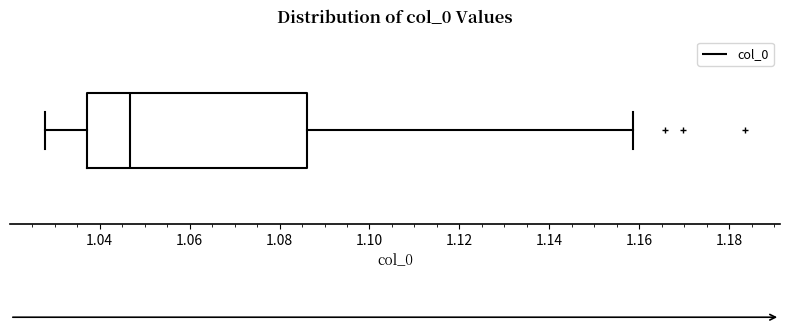

Transcribe this box plot: give where the median line is, the range the box spans, and where the two whiskers end, as read against the x-axis. The values are not printed on the chart, so give them approximately, as read against the axis.

median 1.046, box 1.038 to 1.086, whiskers 1.028 to 1.158